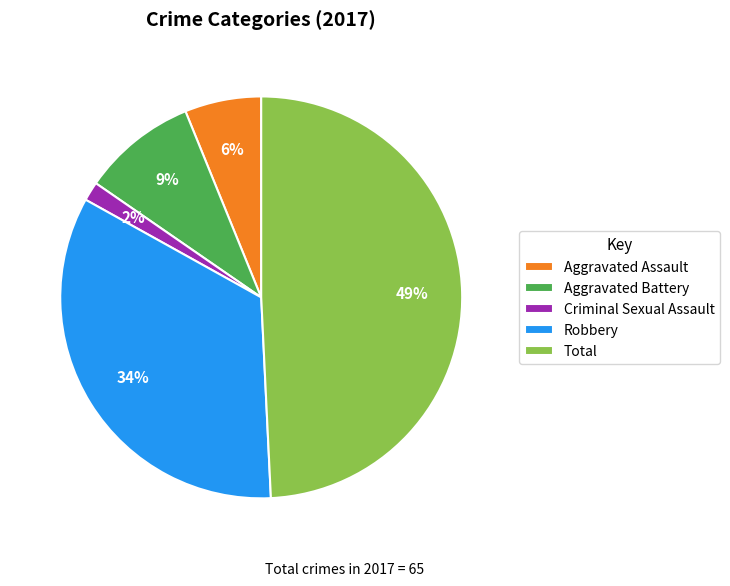

Does Criminal Sexual Assault represent more than half of the total?

No